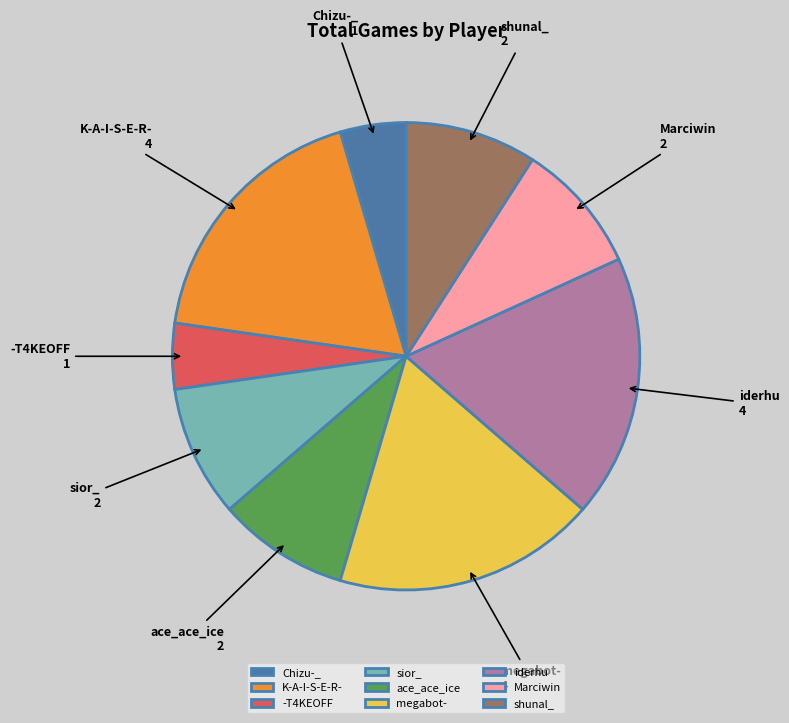

Is there a majority slice in this chart?

No